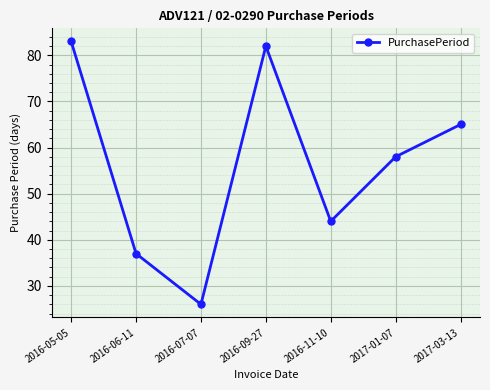

Where is the first local minimum?

2016-07-07